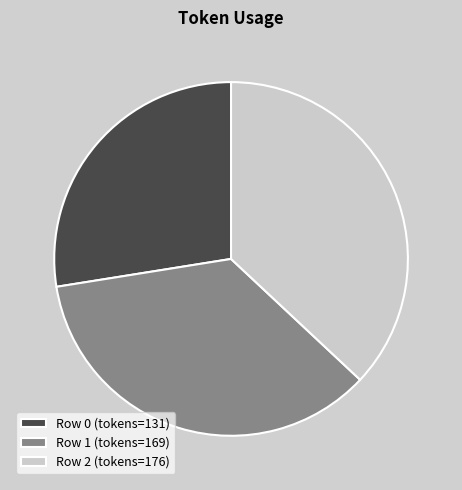

Does any single category account for the majority?

No